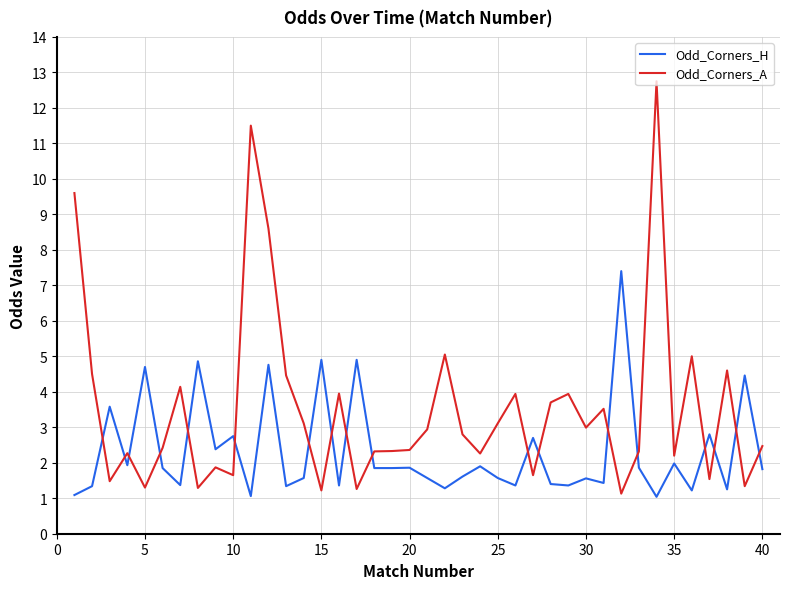

Which series has the largest total across all categories?

Odd_Corners_A